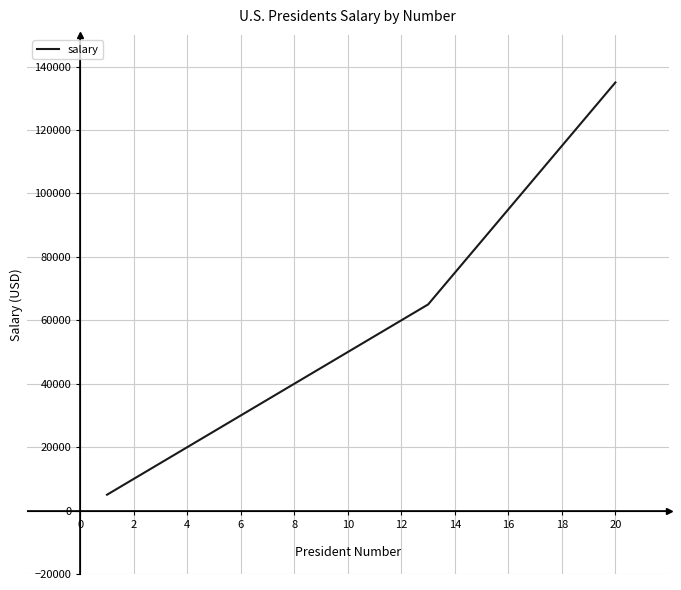

What is the greatest value displayed?

135000